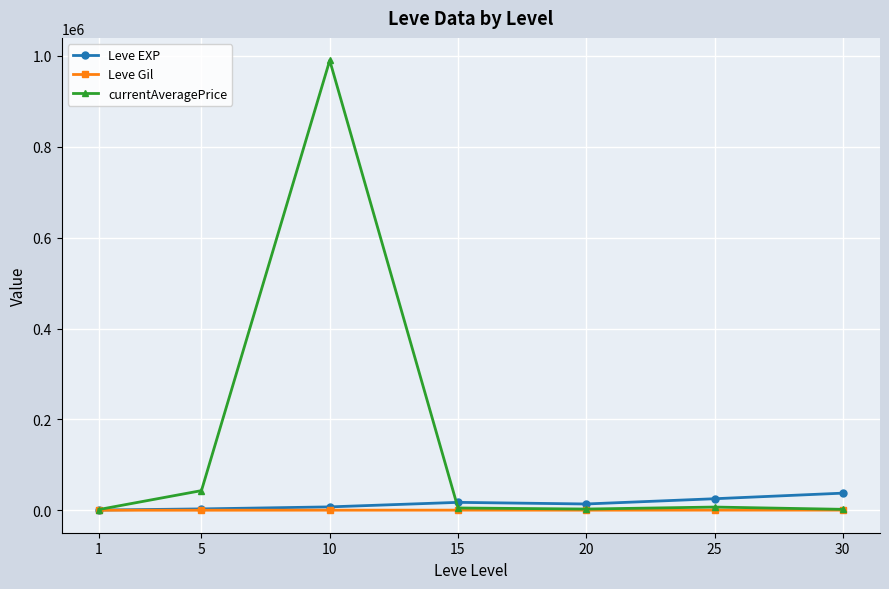

How many values in the Leve Gil series are below 242?

3